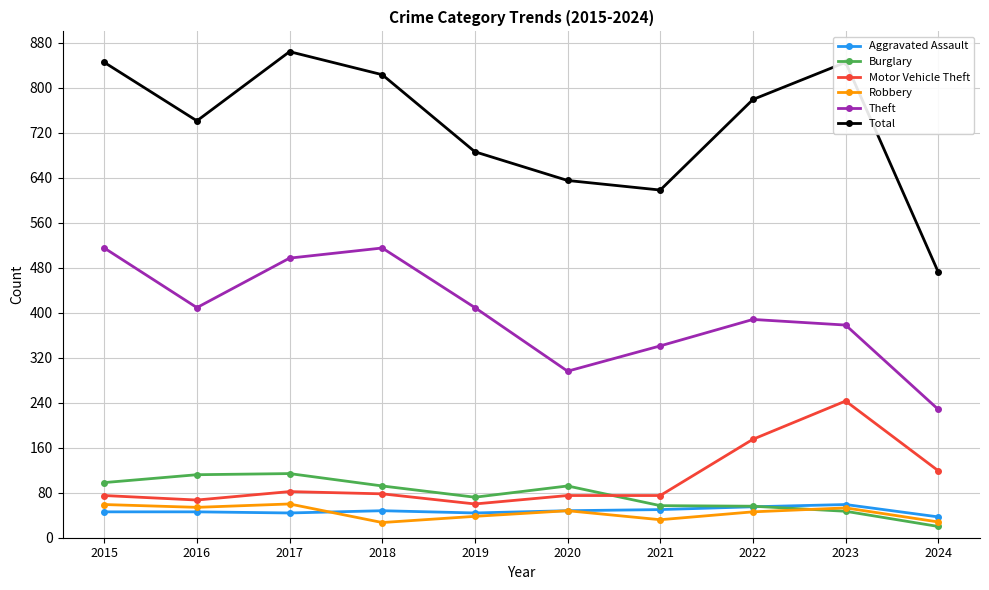

In Total, how many points are higher than both neighbors (excluding endpoints)?

2